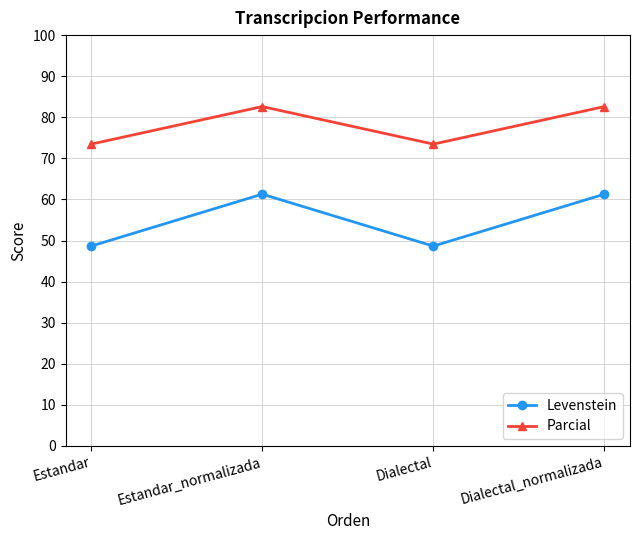

True or false: Levenstein and Parcial cross at least once.

False